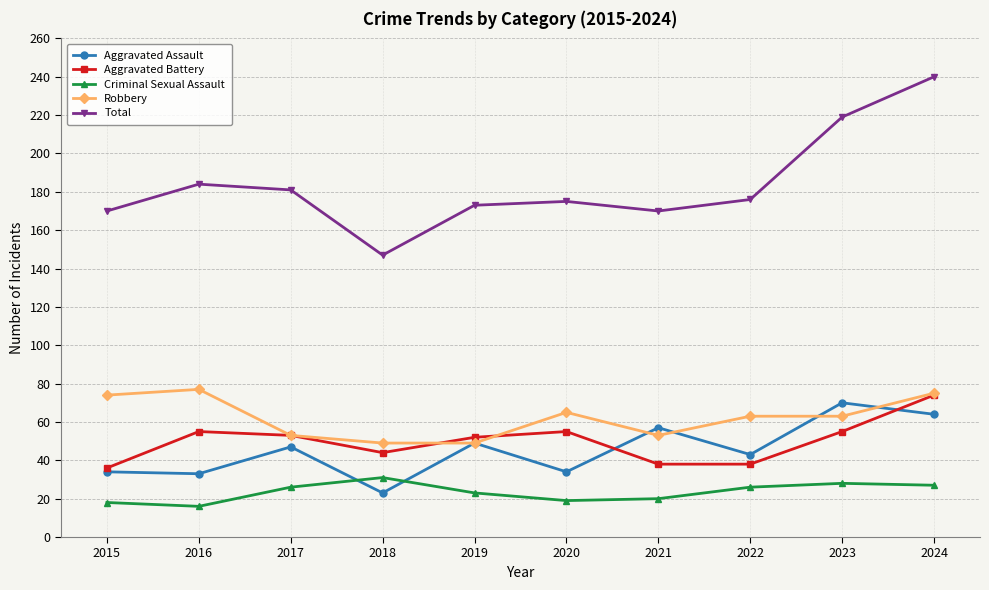

Which series has the widest spread of values?

Total